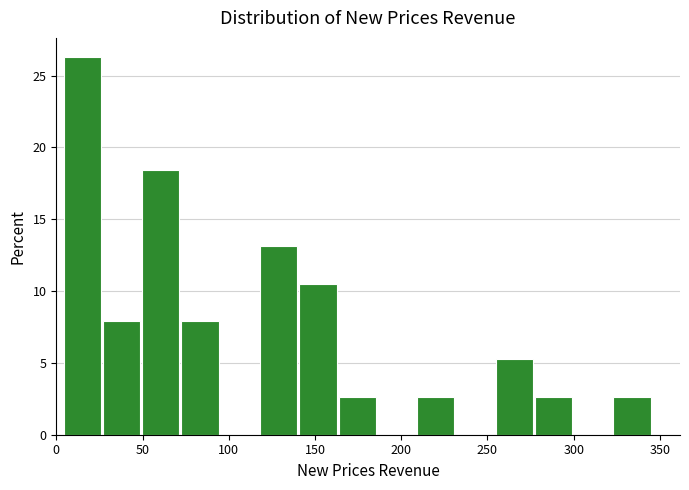

Which range on the x-axis has the tallest bar?

5 to 25